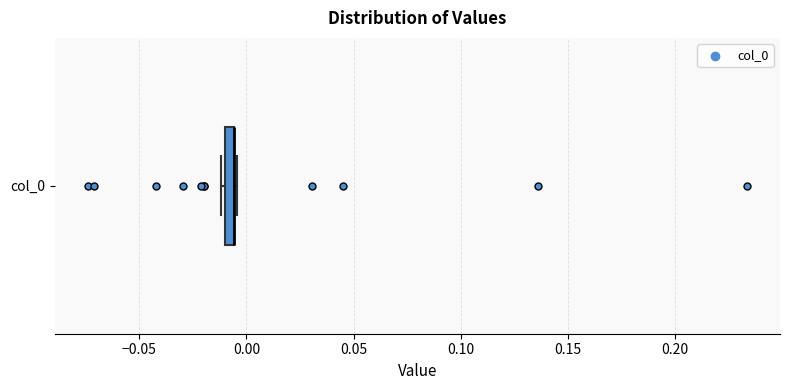

Where is the left edge of the box for col_0 on the x-axis? The values are not printed on the chart, so give them approximately, as read against the axis.

-0.010